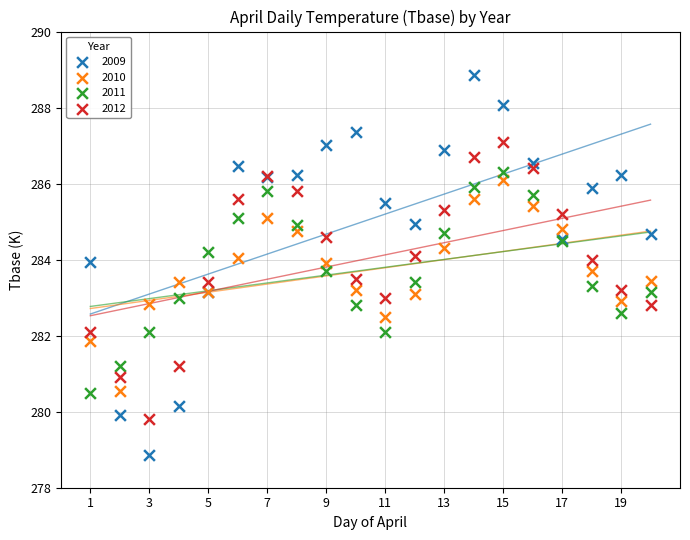

Which series contains the highest Y value?

2009